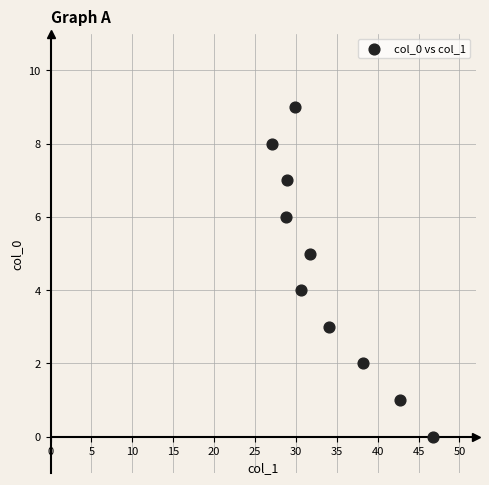

What is the range of Y values (max minus min)?

9